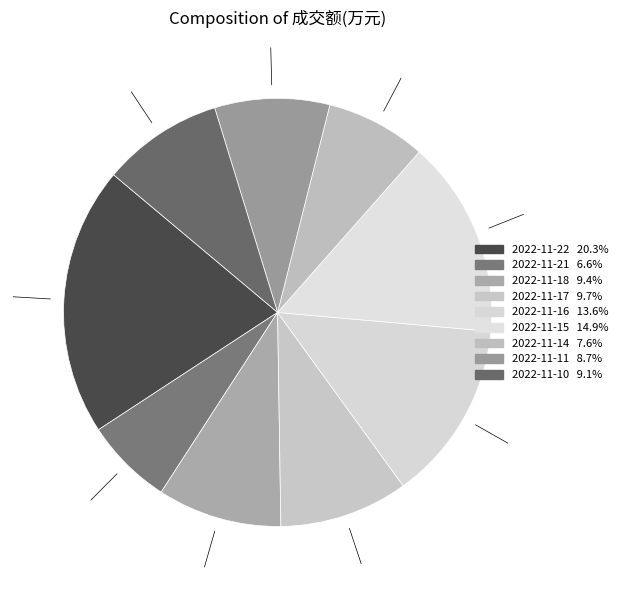

How many segments does this pie chart have?

9